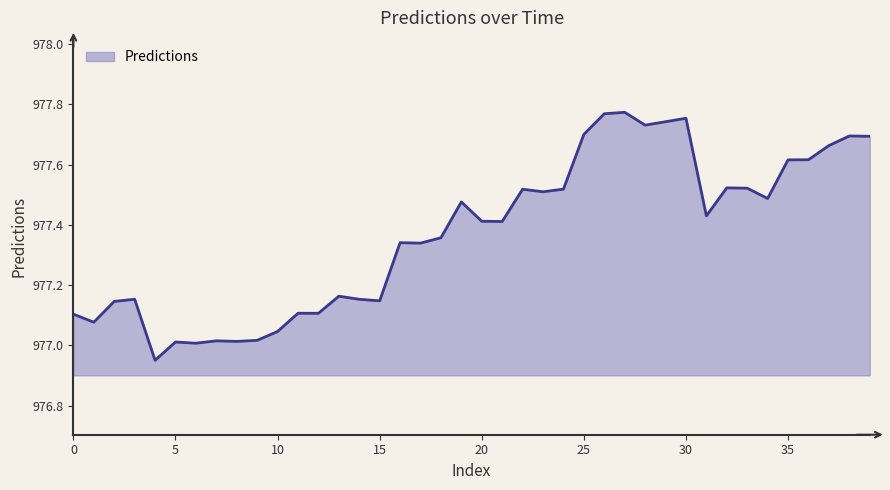

What is the difference between the maximum and second lowest values?

0.8